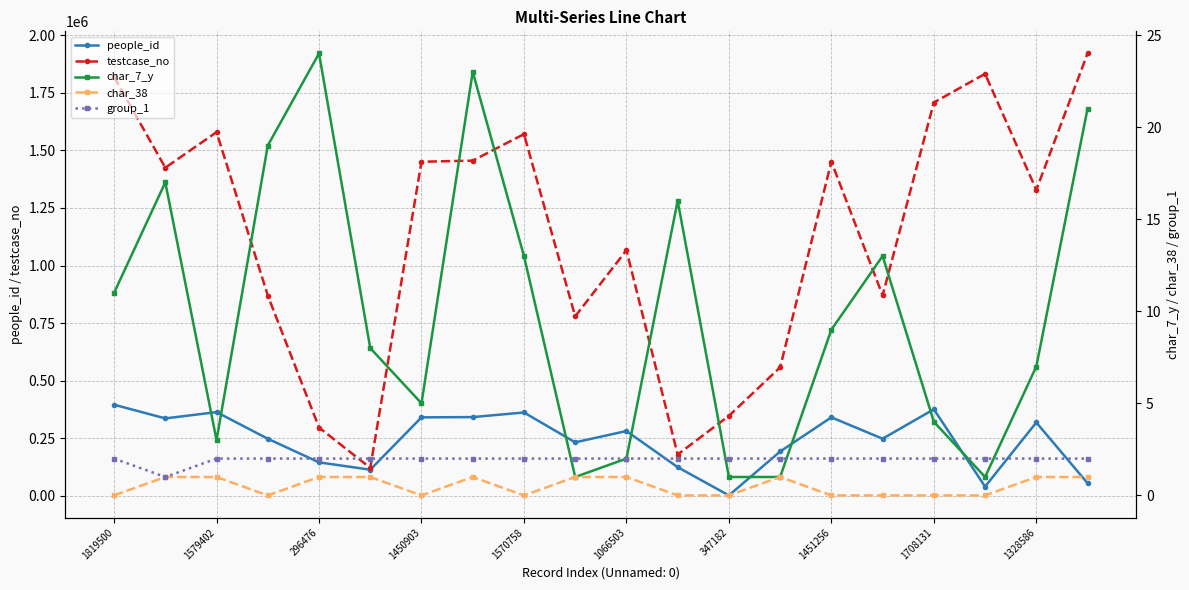

True or false: char_7_y and people_id cross at least once.

False